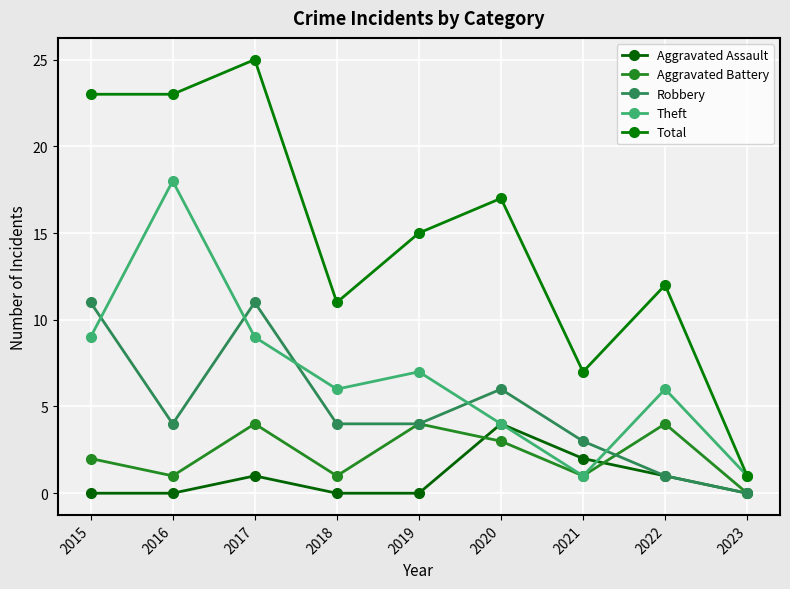

How many interior local valleys does the Total series have?

2